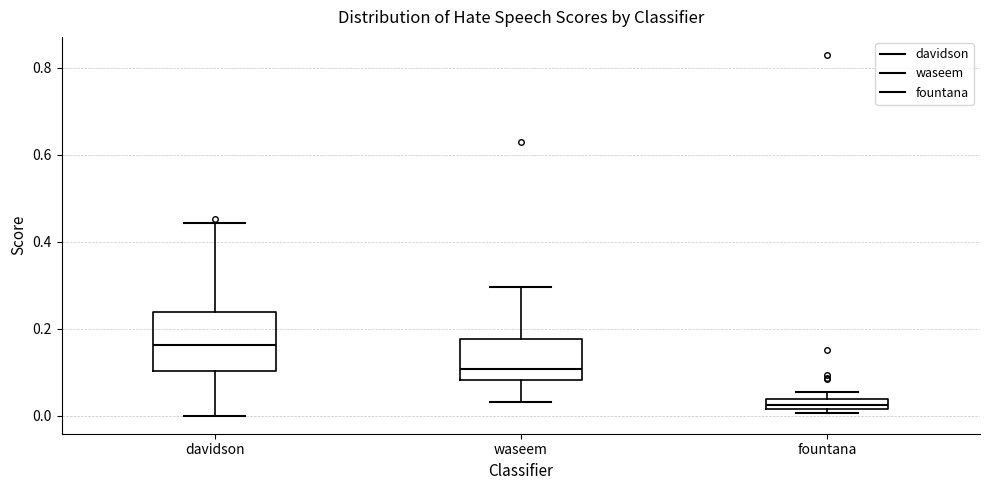

Where does the upper whisker of the box for davidson end on the y-axis? The values are not printed on the chart, so give them approximately, as read against the axis.

0.44